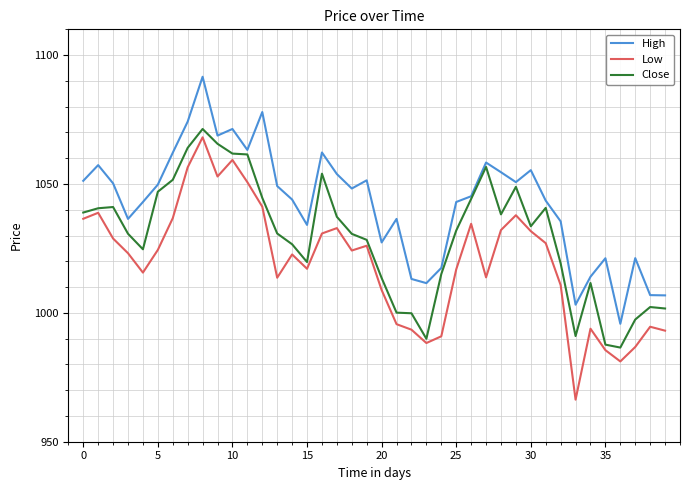

Which series has the largest total across all categories?

High